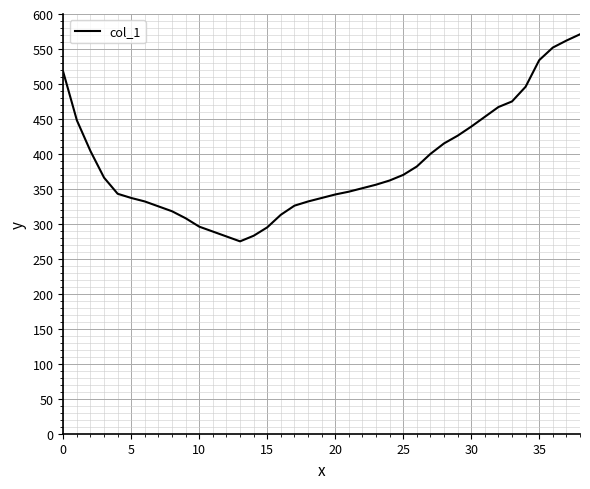

What is the greatest value displayed?

571